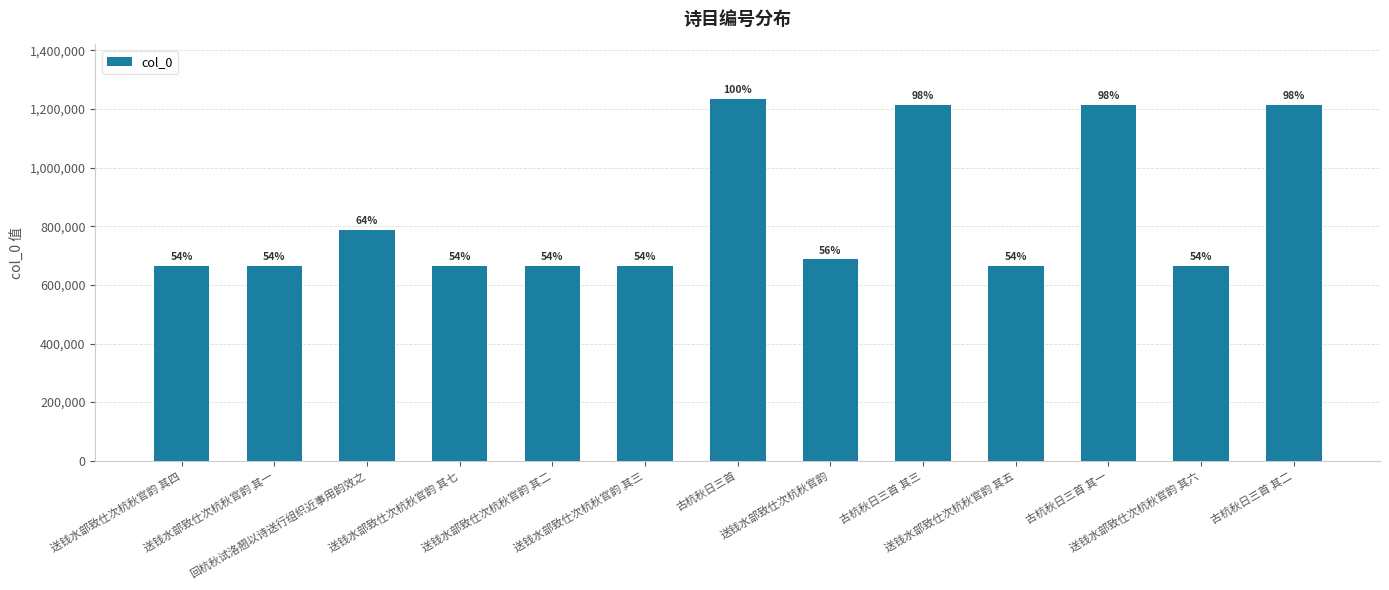

Which has a higher value, 古杭秋日三首 其一 or 古杭秋日三首?

古杭秋日三首